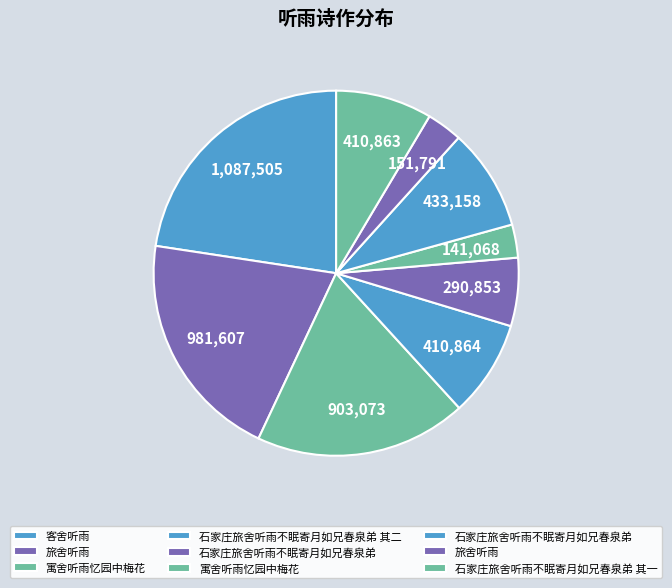

Count the number of slices in the pie.

9